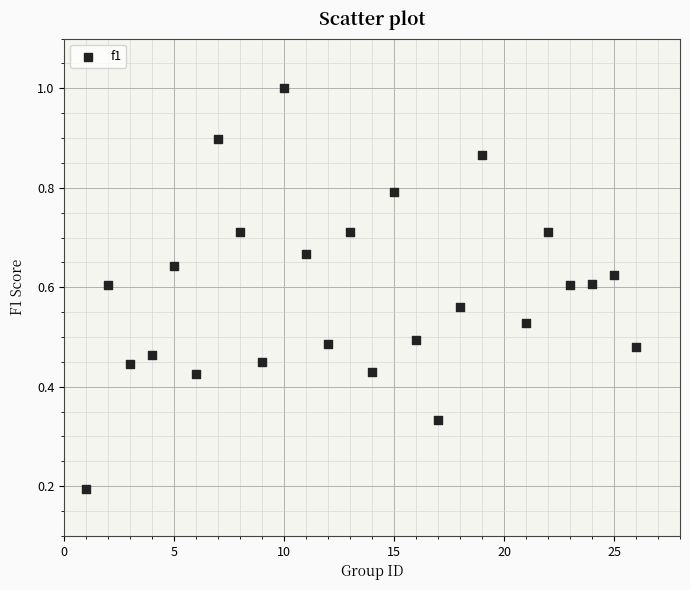

What is the range of Y values (max minus min)?

0.8